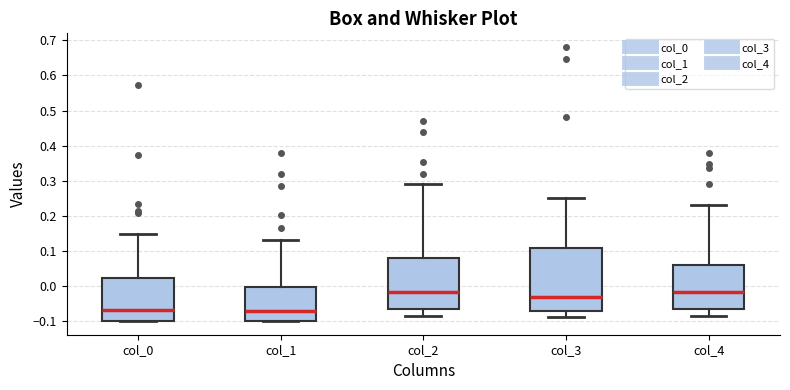

Comparing the boxes themselves (not the whiskers), which one is the tallest?

col_3